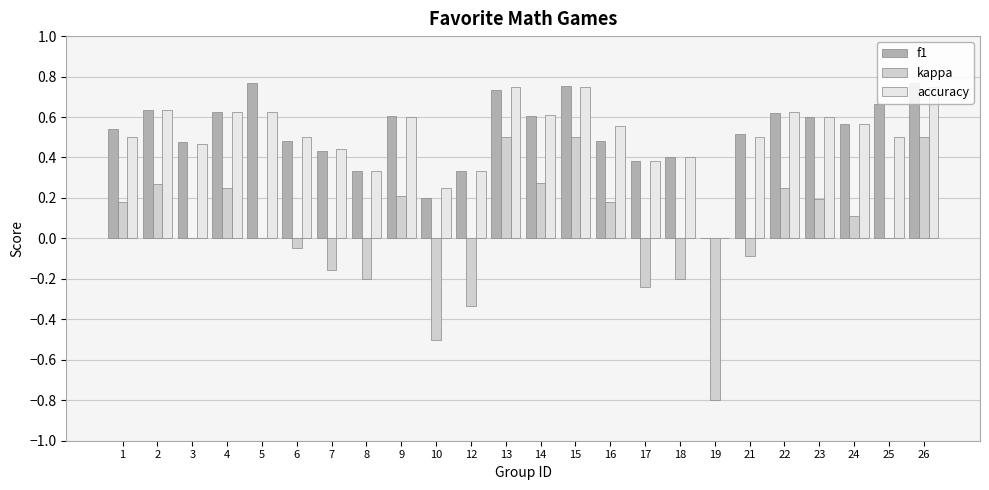

At which label is accuracy closest to 0?

19